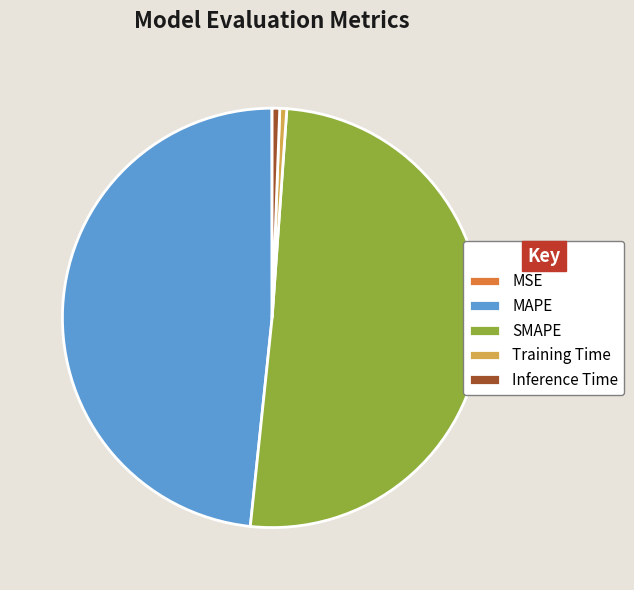

Which slice is the largest?

SMAPE